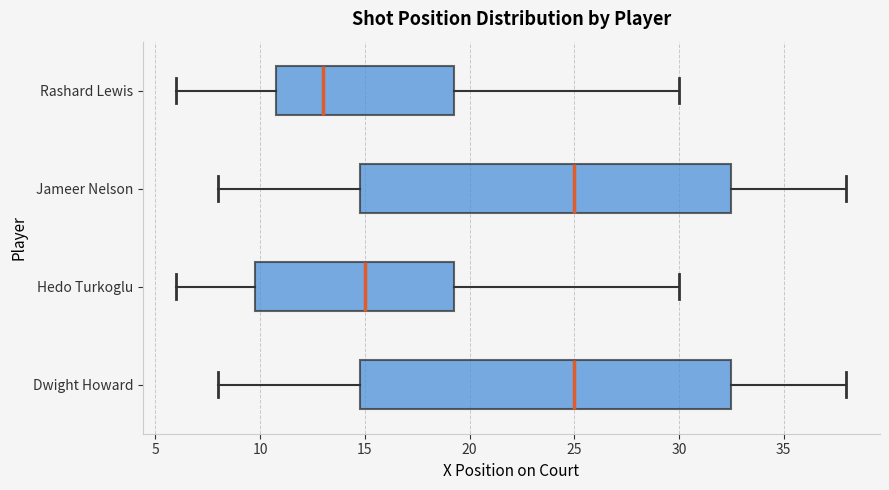

Where is the left edge of the box for Jameer Nelson on the x-axis? The values are not printed on the chart, so give them approximately, as read against the axis.

15.0